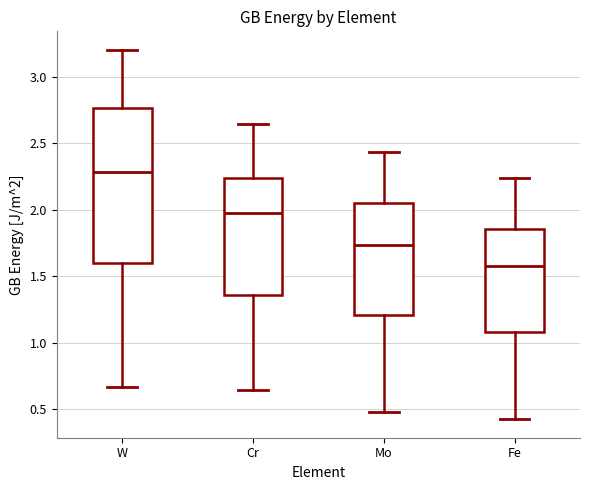

Where is the lower edge of the box for Fe on the y-axis? The values are not printed on the chart, so give them approximately, as read against the axis.

1.10